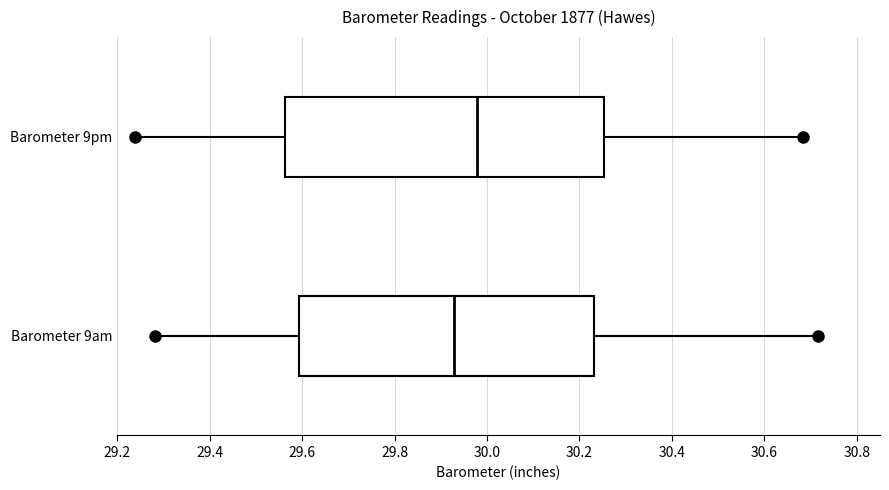

Where does the left whisker of the box for Barometer 9pm end on the x-axis? The values are not printed on the chart, so give them approximately, as read against the axis.

29.24